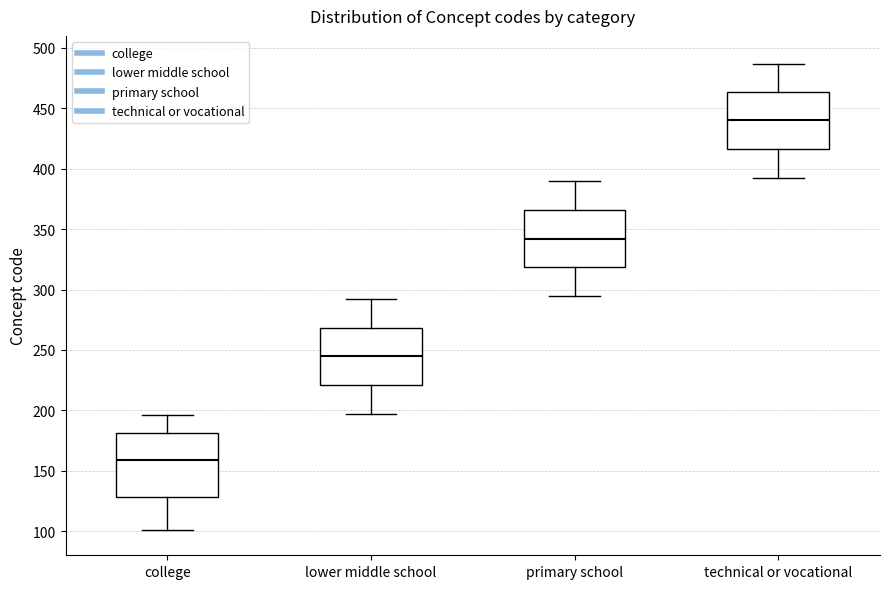

Which box's median line is the lowest?

college